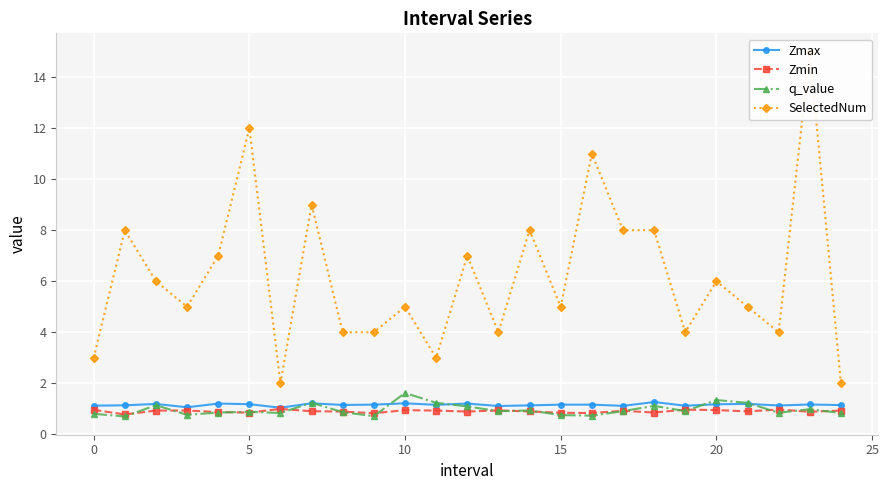

Where is q_value nearest to the value 1?

23